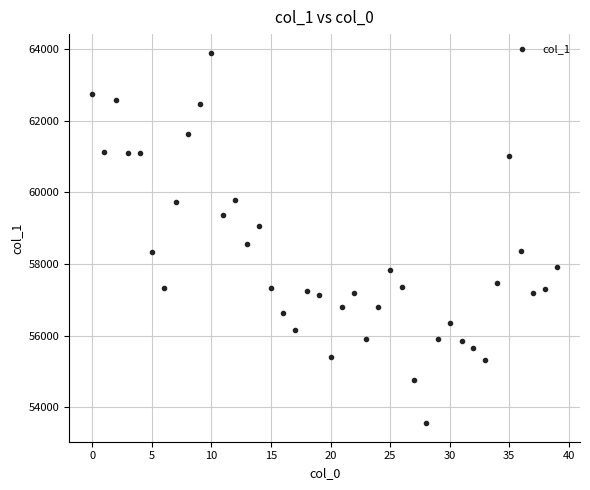

What is the range of Y values (max minus min)?

10350